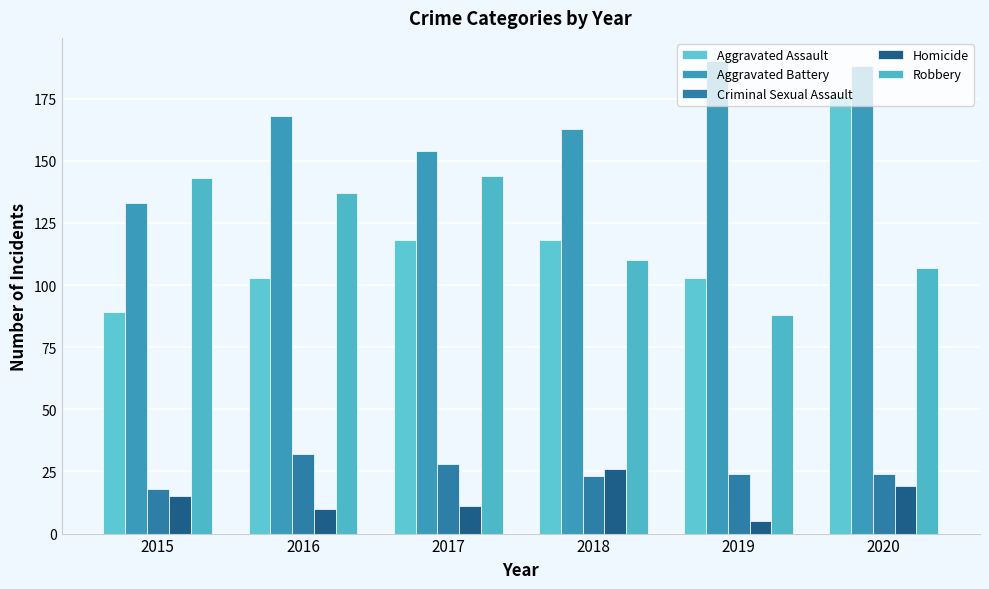

How many series are shown in this chart?

5